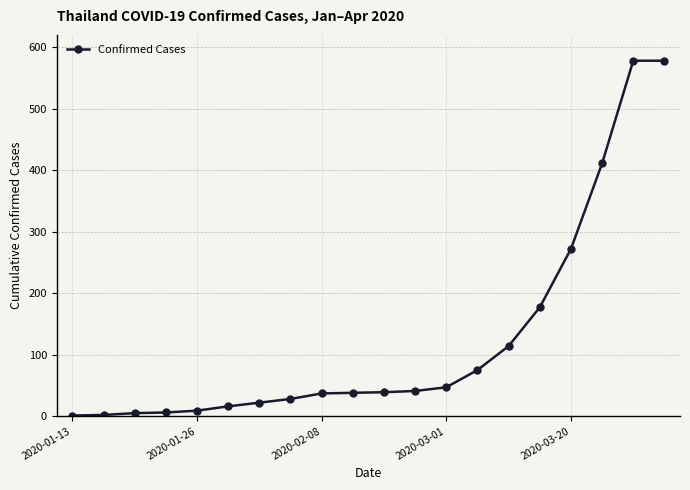

What is the difference between the maximum and second lowest values?

576